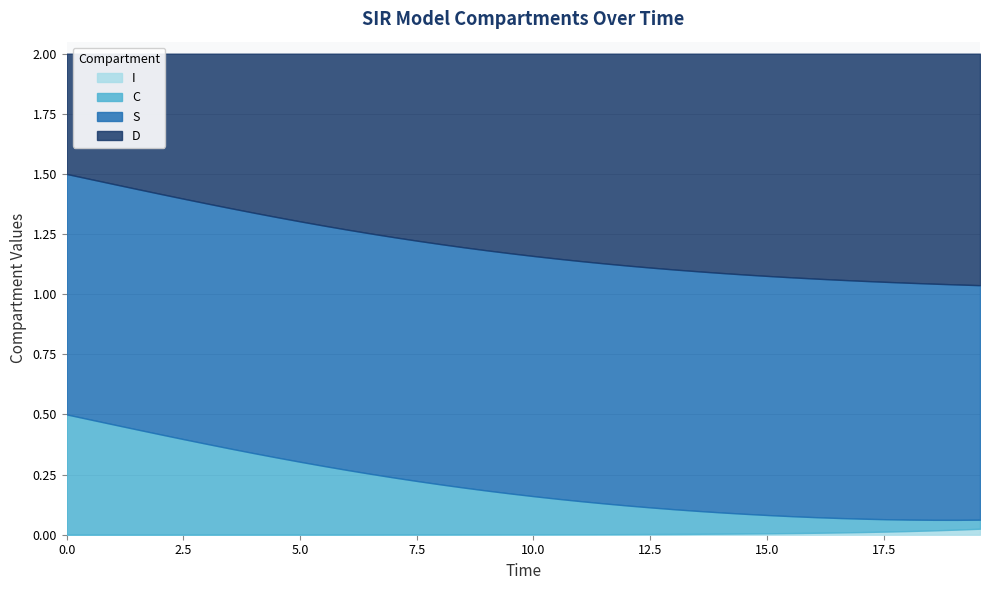

List the labels in order of C value, largest first.

0, 1, 2, 3, 4, 5, 6, 7, 8, 9, 10, 11, 12, 13, 14, 15, 16, 17, 18, 19, 20, 21, 22, 23, 24, 25, 26, 27, 28, 29, 30, 31, 32, 33, 34, 35, 36, 37, 38, 39